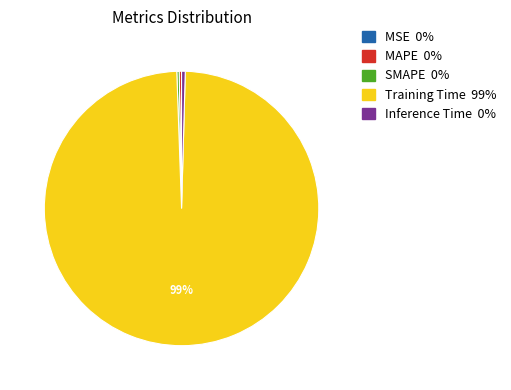

True or false: Inference Time accounts for 15% of the total.

False